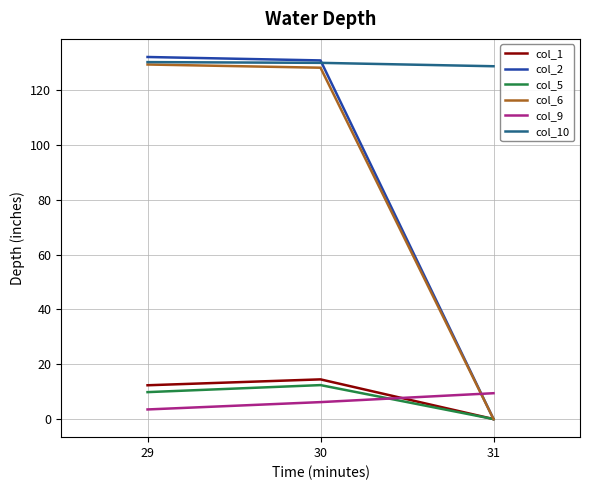

Between 30 and 31, which series saw the biggest shift?

col_2